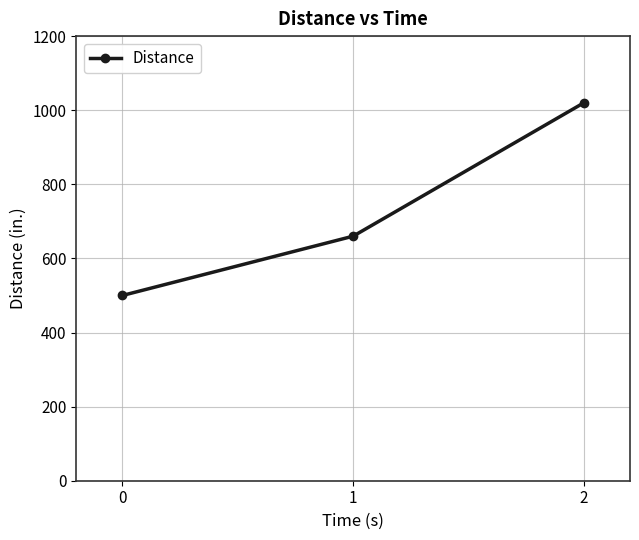

Reading left to right, list all the values displayed in this chart.

0=500	1=660	2=1020